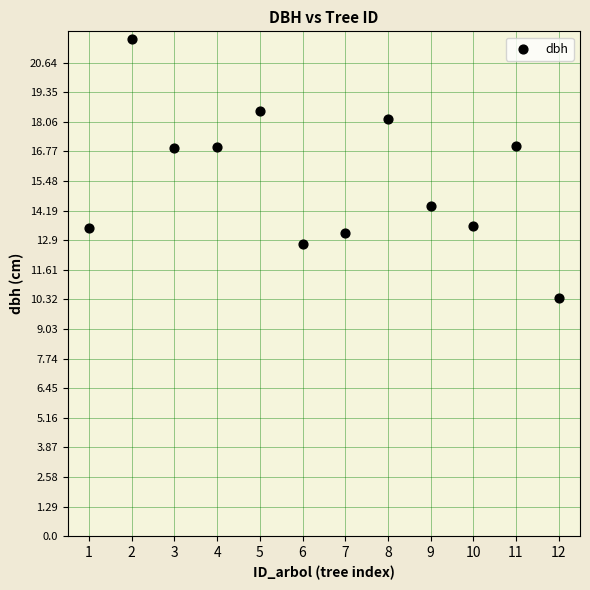

What is the range of X values (max minus min)?

11.0